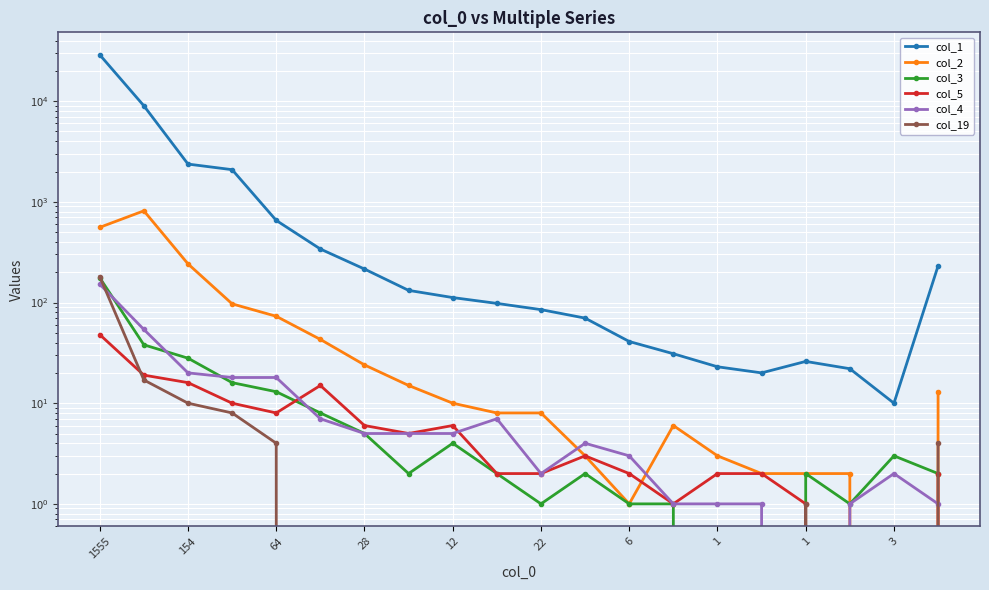

Rank the series at 13 from highest to lowest value.

col_1, col_2, col_3, col_5, col_4, col_19